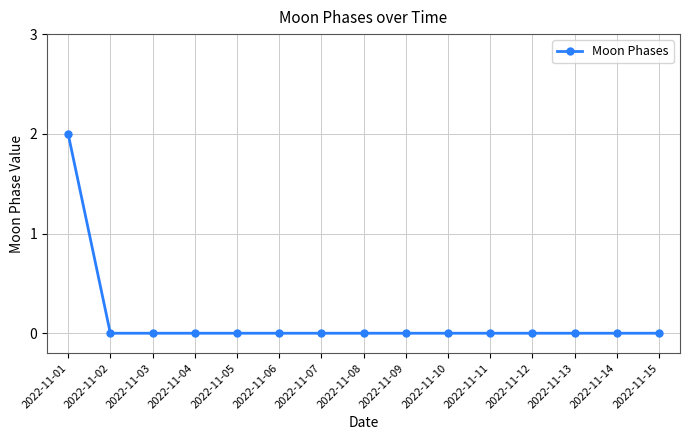

How many lines are shown in the chart?

1